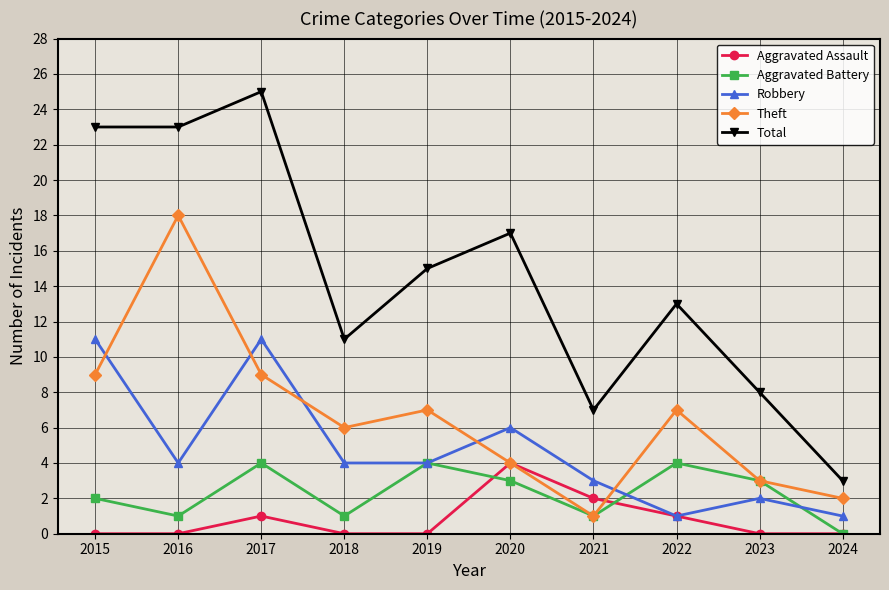

Reading left to right, extract all data points from this chart.

Aggravated Assault: 2015=0	2016=0	2017=1	2018=0	2019=0	2020=4	2021=2	2022=1	2023=0	2024=0
Aggravated Battery: 2015=2	2016=1	2017=4	2018=1	2019=4	2020=3	2021=1	2022=4	2023=3	2024=0
Robbery: 2015=11	2016=4	2017=11	2018=4	2019=4	2020=6	2021=3	2022=1	2023=2	2024=1
Theft: 2015=9	2016=18	2017=9	2018=6	2019=7	2020=4	2021=1	2022=7	2023=3	2024=2
Total: 2015=23	2016=23	2017=25	2018=11	2019=15	2020=17	2021=7	2022=13	2023=8	2024=3